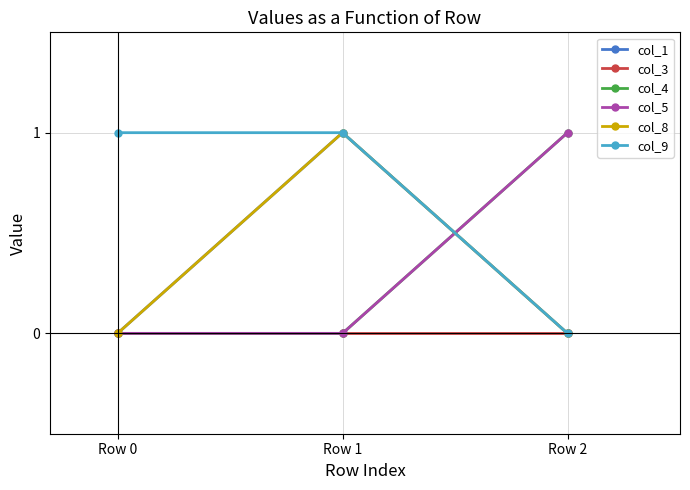

What is the maximum value shown in the chart?

1